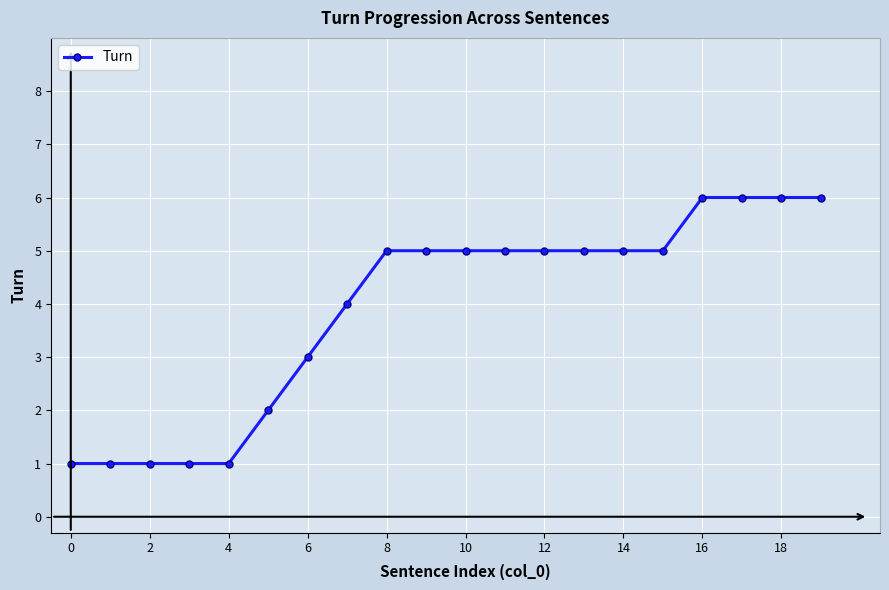

What is the value of the 19th point from the left?

6